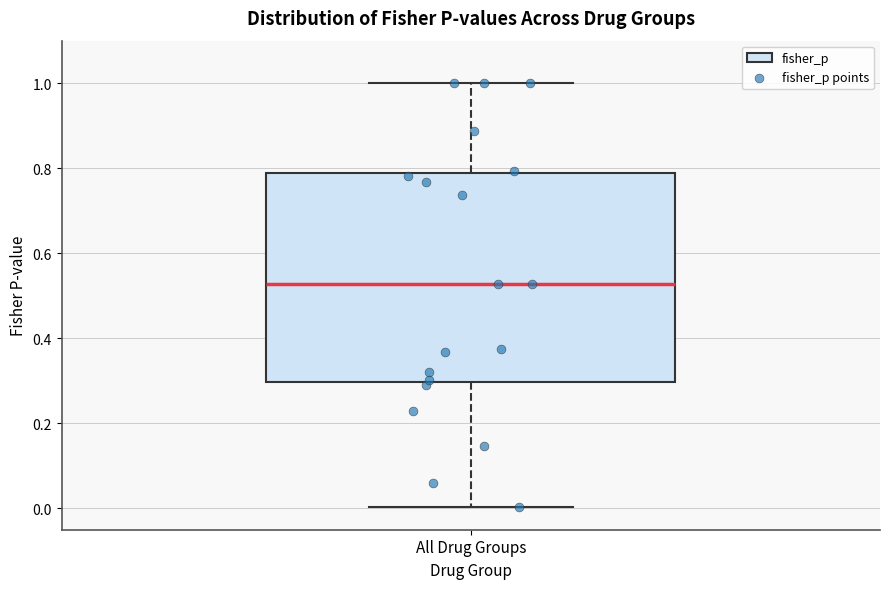

Read this box plot against the y-axis: the position of the median line, the range covered by the box, and the ends of both whiskers. The values are not printed on the chart, so give them approximately, as read against the axis.

median 0.52, box 0.30 to 0.78, whiskers 0.00 to 1.00